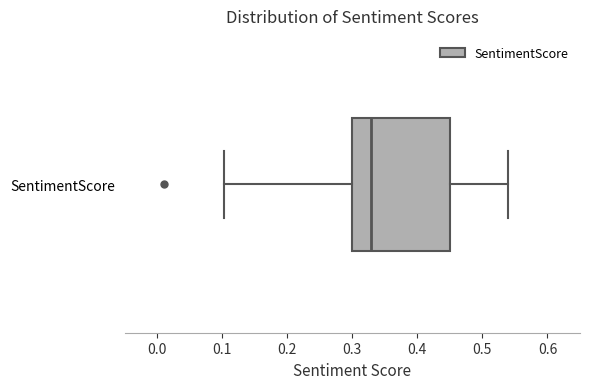

Read this box plot against the x-axis: the position of the median line, the range covered by the box, and the ends of both whiskers. The values are not printed on the chart, so give them approximately, as read against the axis.

median 0.33, box 0.30 to 0.45, whiskers 0.10 to 0.54